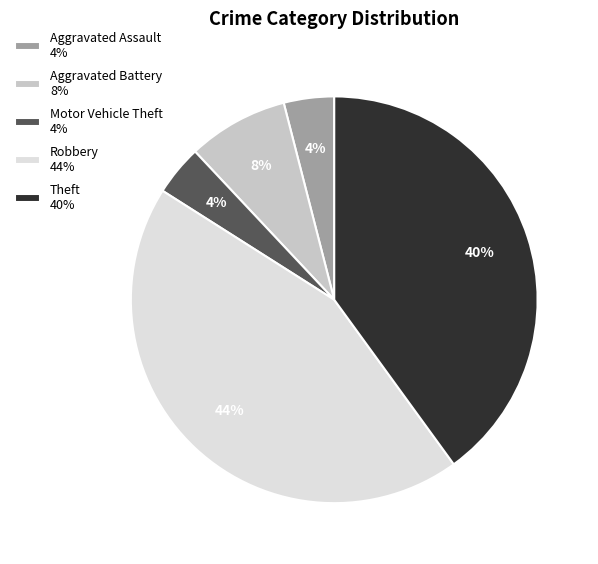

Is it true that Aggravated Assault 4% is 4% of the pie?

True